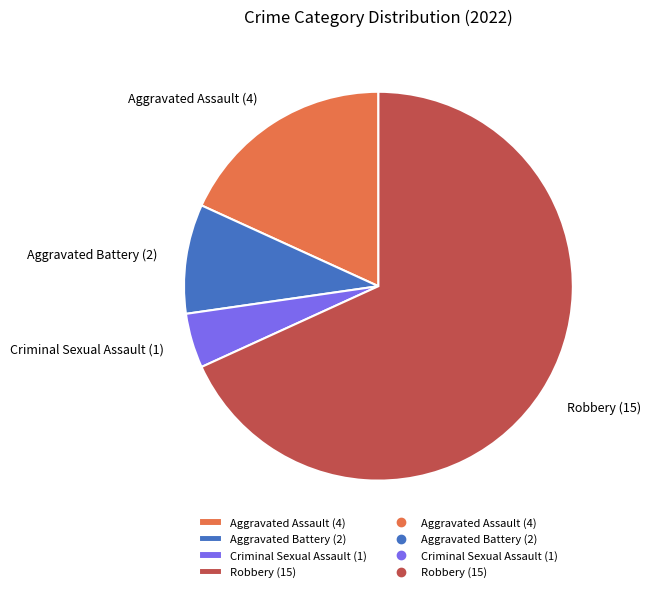

True or false: Aggravated Battery accounts for 17% of the total.

False